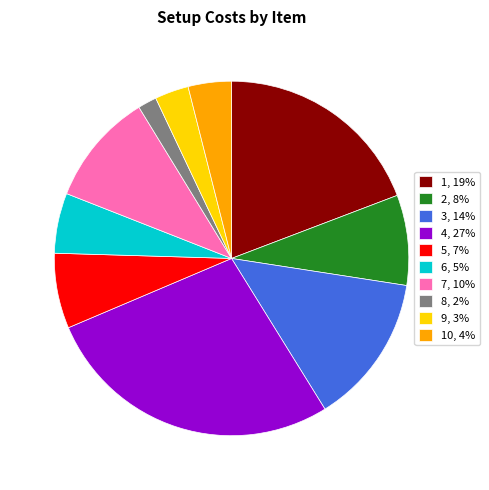

Combined, do 4, 27% and 10, 4% account for over 50%?

No